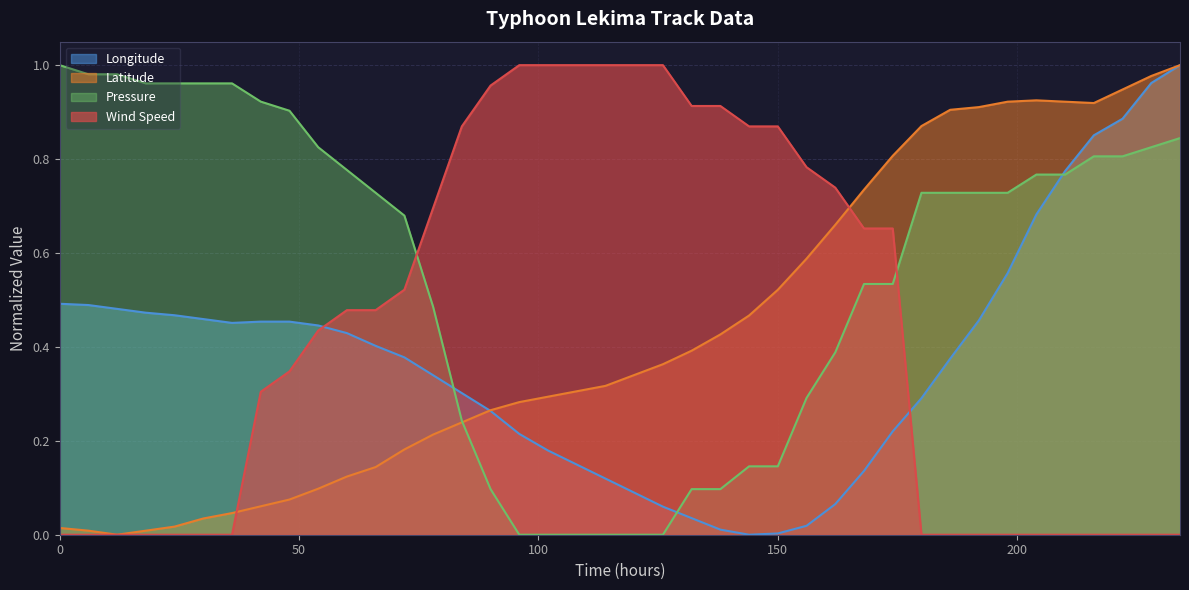

Reading left to right, what are all the values shown in this chart?

Longitude: 0=0.5	6=0.5	12=0.5	18=0.5	24=0.5	30=0.5	36=0.5	42=0.5	48=0.5	54=0.4	60=0.4	66=0.4	72=0.4	78=0.3	84=0.3	90=0.3	96=0.2	102=0.2	108=0.1	114=0.1	120=0.1	126=0.1	132=0.0	138=0.0	144=0.0	150=0.0	156=0.0	162=0.1	168=0.1	174=0.2	180=0.3	186=0.4	192=0.5	198=0.6	204=0.7	210=0.8	216=0.9	222=0.9	228=1.0	234=1.0
Latitude: 0=0.0	6=0.0	12=0.0	18=0.0	24=0.0	30=0.0	36=0.0	42=0.1	48=0.1	54=0.1	60=0.1	66=0.1	72=0.2	78=0.2	84=0.2	90=0.3	96=0.3	102=0.3	108=0.3	114=0.3	120=0.3	126=0.4	132=0.4	138=0.4	144=0.5	150=0.5	156=0.6	162=0.7	168=0.7	174=0.8	180=0.9	186=0.9	192=0.9	198=0.9	204=0.9	210=0.9	216=0.9	222=0.9	228=1.0	234=1.0
Pressure: 0=1.0	6=1.0	12=1.0	18=1.0	24=1.0	30=1.0	36=1.0	42=0.9	48=0.9	54=0.8	60=0.8	66=0.7	72=0.7	78=0.5	84=0.2	90=0.1	96=0.0	102=0.0	108=0.0	114=0.0	120=0.0	126=0.0	132=0.1	138=0.1	144=0.1	150=0.1	156=0.3	162=0.4	168=0.5	174=0.5	180=0.7	186=0.7	192=0.7	198=0.7	204=0.8	210=0.8	216=0.8	222=0.8	228=0.8	234=0.8
Wind Speed: 0=0.0	6=0.0	12=0.0	18=0.0	24=0.0	30=0.0	36=0.0	42=0.3	48=0.3	54=0.4	60=0.5	66=0.5	72=0.5	78=0.7	84=0.9	90=1.0	96=1.0	102=1.0	108=1.0	114=1.0	120=1.0	126=1.0	132=0.9	138=0.9	144=0.9	150=0.9	156=0.8	162=0.7	168=0.7	174=0.7	180=0.0	186=0.0	192=0.0	198=0.0	204=0.0	210=0.0	216=0.0	222=0.0	228=0.0	234=0.0